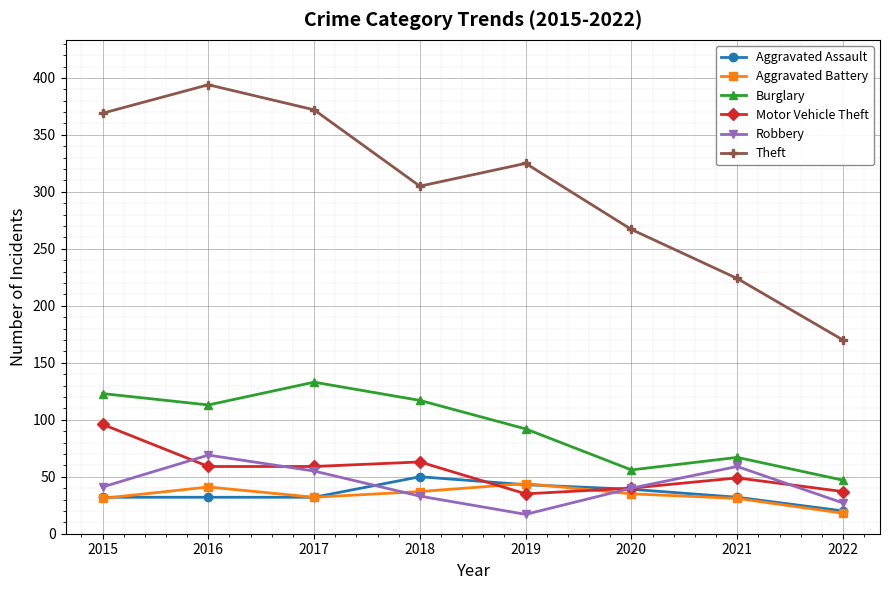

Which label corresponds to the largest value in the chart?

2016